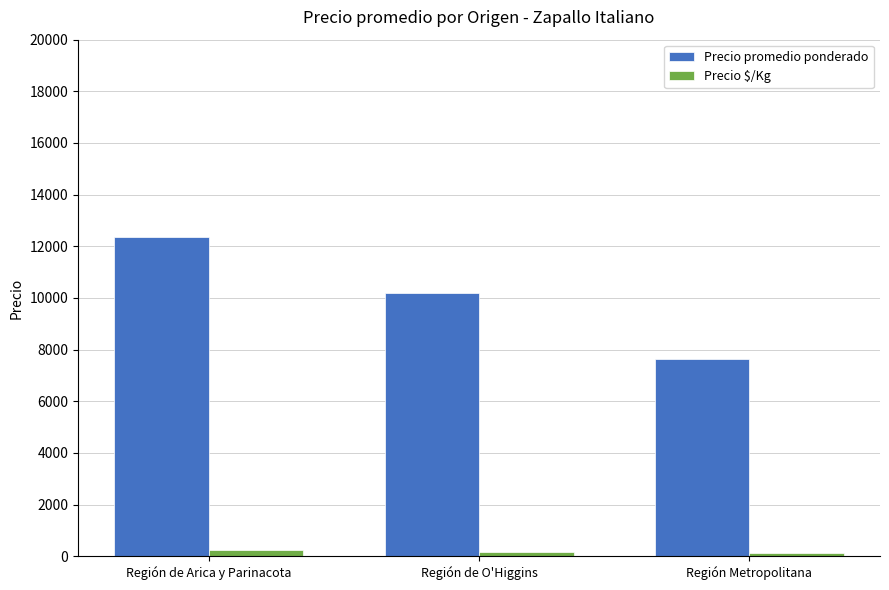

What are all the series names shown in the legend?

Precio promedio ponderado, Precio $/Kg